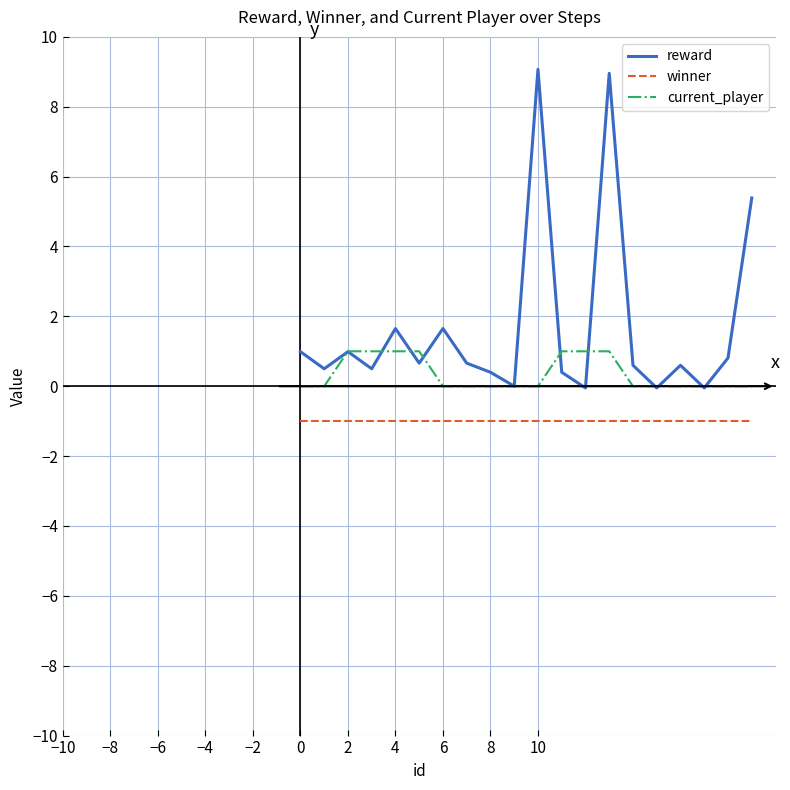

How many lines are shown in the chart?

3